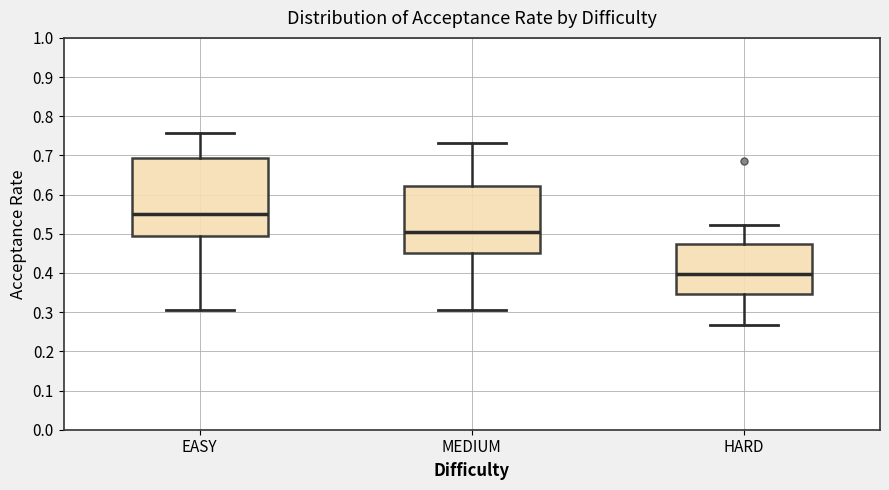

Reading left to right, read every box against the y-axis: the position of its median line, the range the box covers, and the ends of its whiskers. The values are not printed on the chart, so give them approximately, as read against the axis.

EASY: median 0.55, box 0.50 to 0.69, whiskers 0.31 to 0.76
MEDIUM: median 0.51, box 0.45 to 0.62, whiskers 0.31 to 0.73
HARD: median 0.40, box 0.35 to 0.47, whiskers 0.27 to 0.52